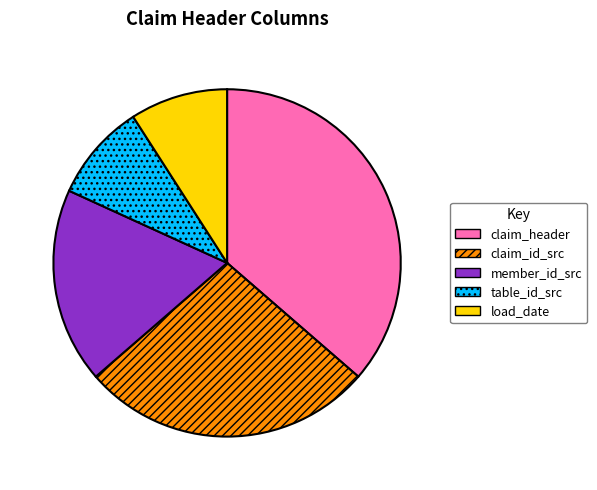

True or false: claim_id_src accounts for 13% of the total.

False